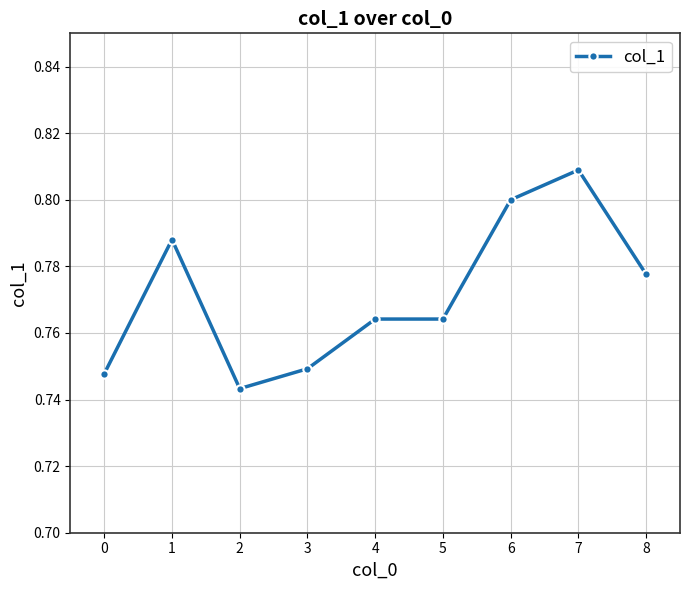

Which label corresponds to the smallest value in the chart?

2